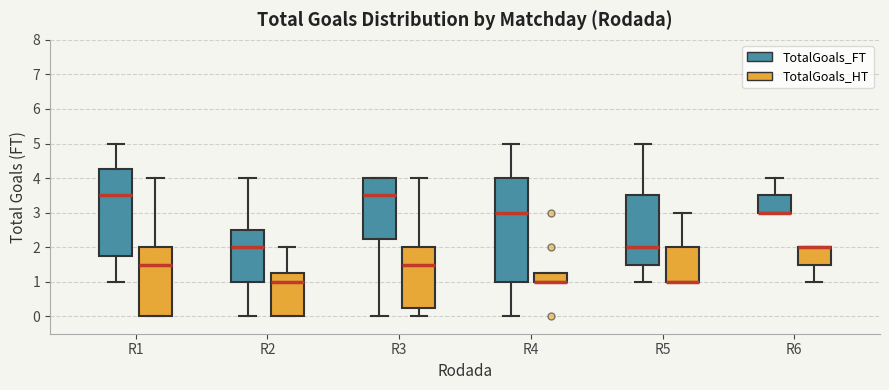

Reading left to right, transcribe this box plot: for each box, give where its median line is, the range the box spans, and where its two whiskers end, as read against the y-axis. The values are not printed on the chart, so give them approximately, as read against the axis.

R1 (TotalGoals_FT): median 3.5, box 1.8 to 4.3, whiskers 1.0 to 5.0
R1 (TotalGoals_HT): median 1.5, box 0.0 to 2.0, whiskers 0.0 to 4.0
R2 (TotalGoals_FT): median 2.0, box 1.0 to 2.5, whiskers 0.0 to 4.0
R2 (TotalGoals_HT): median 1.0, box 0.0 to 1.3, whiskers 0.0 to 2.0
R3 (TotalGoals_FT): median 3.5, box 2.3 to 4.0, whiskers 0.0 to 4.0
R3 (TotalGoals_HT): median 1.5, box 0.3 to 2.0, whiskers 0.0 to 4.0
R4 (TotalGoals_FT): median 3.0, box 1.0 to 4.0, whiskers 0.0 to 5.0
R4 (TotalGoals_HT): median 1.0 (drawn on the box's lower edge), box 1.0 to 1.3, whiskers 1.0 to 1.3
R5 (TotalGoals_FT): median 2.0, box 1.5 to 3.5, whiskers 1.0 to 5.0
R5 (TotalGoals_HT): median 1.0 (drawn on the box's lower edge), box 1.0 to 2.0, whiskers 1.0 to 3.0
R6 (TotalGoals_FT): median 3.0 (drawn on the box's lower edge), box 3.0 to 3.5, whiskers 3.0 to 4.0
R6 (TotalGoals_HT): median 2.0 (drawn on the box's upper edge), box 1.5 to 2.0, whiskers 1.0 to 2.0